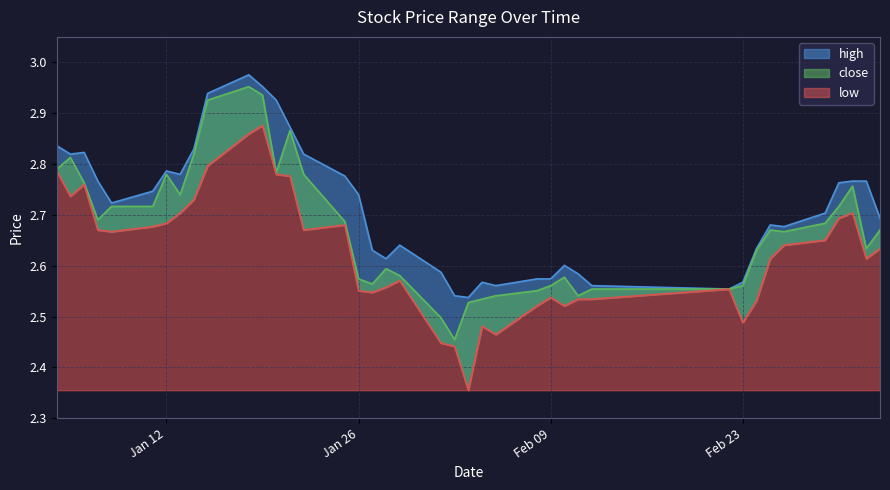

What is the spread (max minus min) of values at 2010-01-27?

0.1